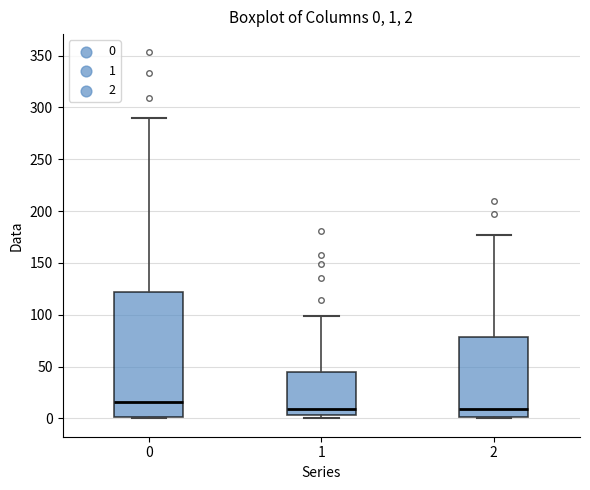

Which box is the tallest, from its lower edge to its upper edge?

0